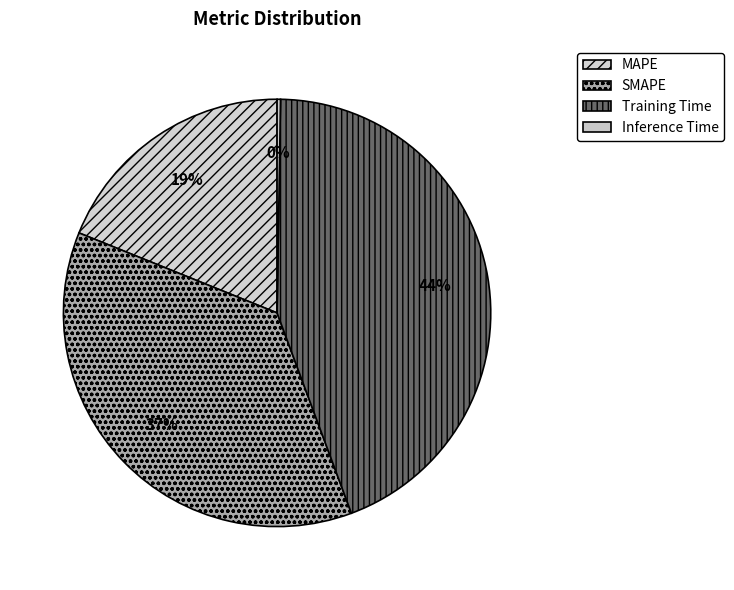

To the nearest percent, what is the average slice percentage?

25%